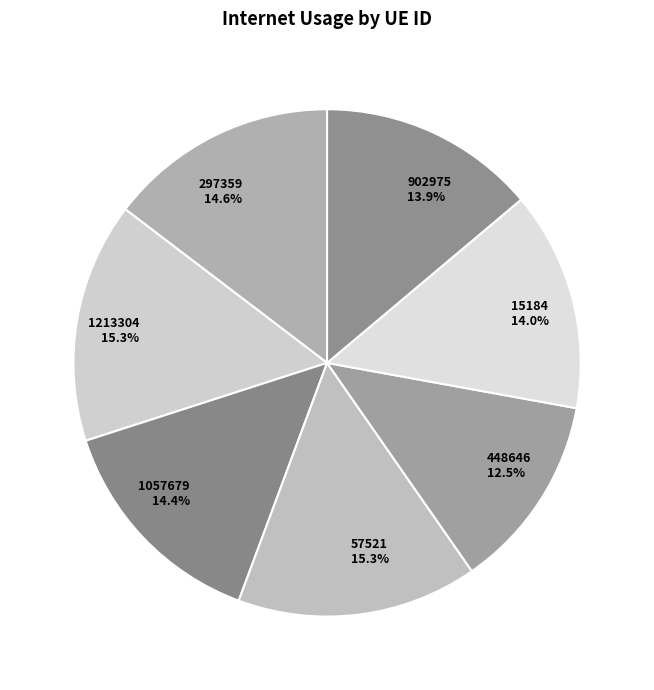

Between 1213304 and 1057679, which is larger?

1213304